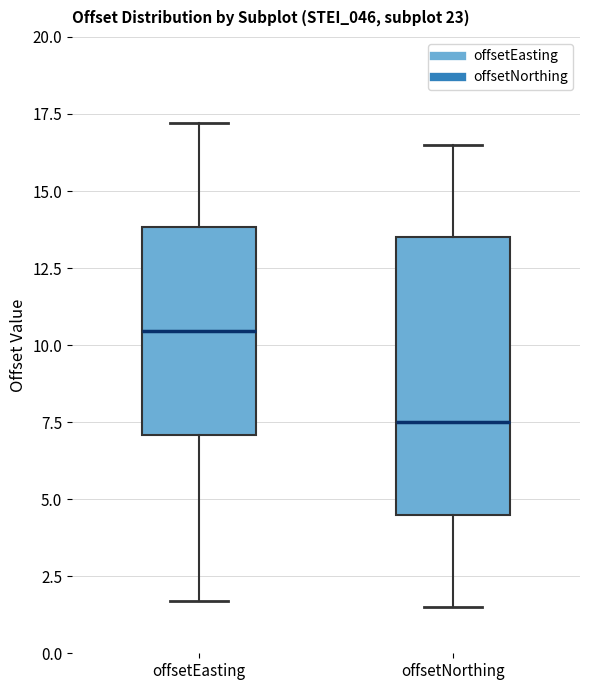

Reading left to right, read every box against the y-axis: the position of its median line, the range the box covers, and the ends of its whiskers. The values are not printed on the chart, so give them approximately, as read against the axis.

offsetEasting: median 10.5, box 7.0 to 14.0, whiskers 1.5 to 17.0
offsetNorthing: median 7.5, box 4.5 to 13.5, whiskers 1.5 to 16.5